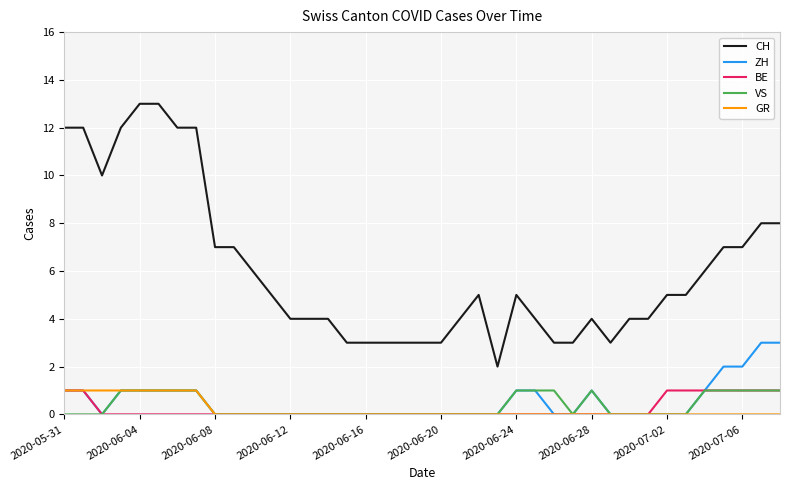

True or false: ZH and CH intersect in this chart.

False